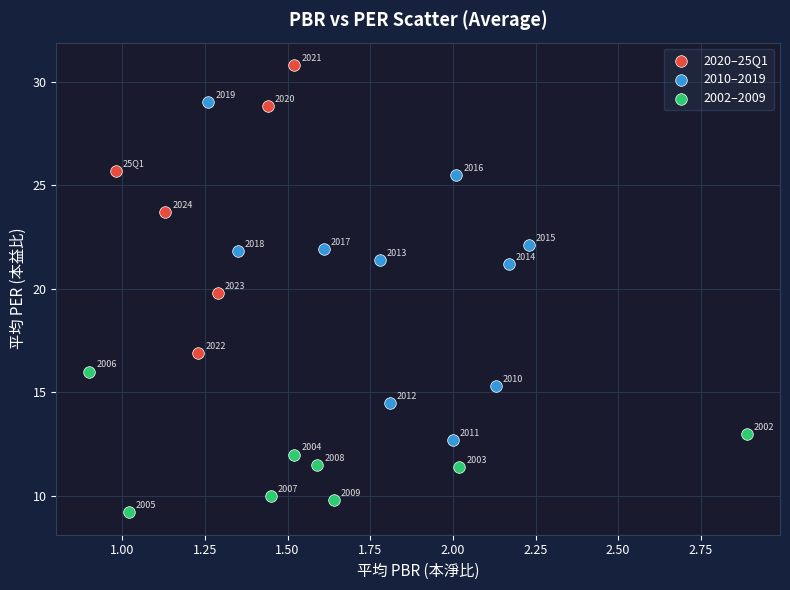

Which series reaches the maximum Y coordinate?

2020–25Q1